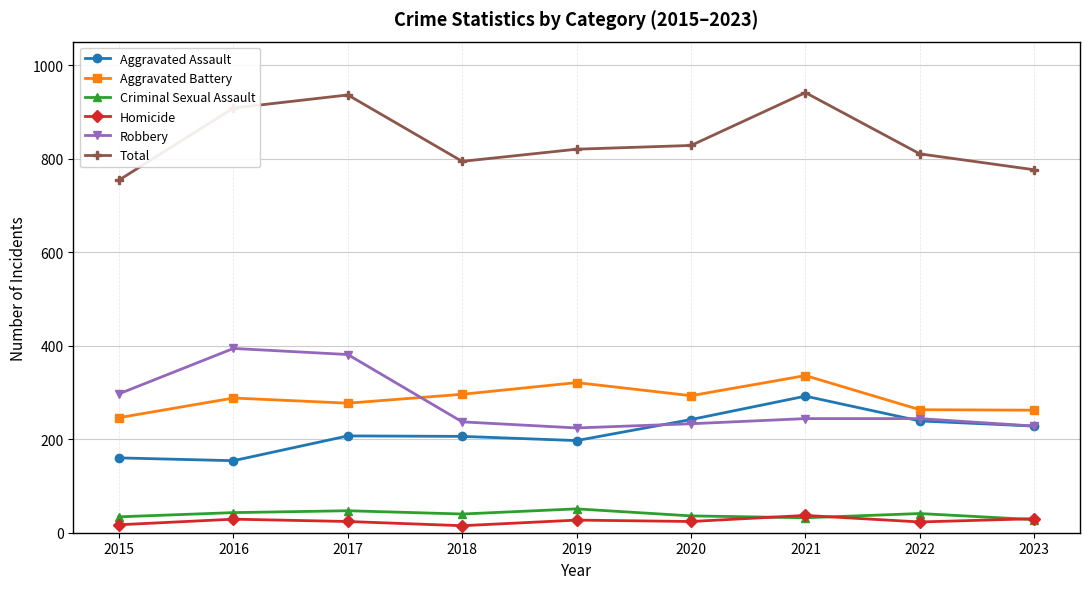

True or false: Aggravated Battery and Criminal Sexual Assault cross at least once.

False